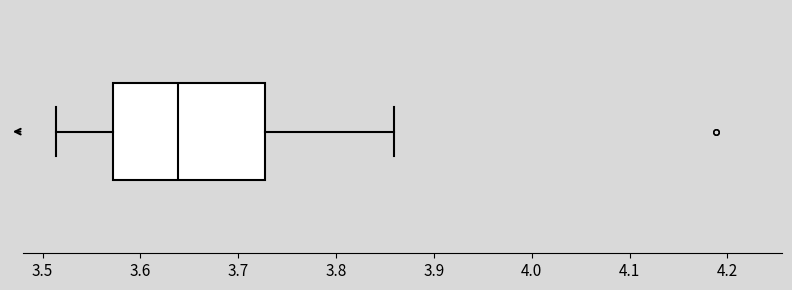

Where is the right edge of the box on the x-axis? The values are not printed on the chart, so give them approximately, as read against the axis.

3.73